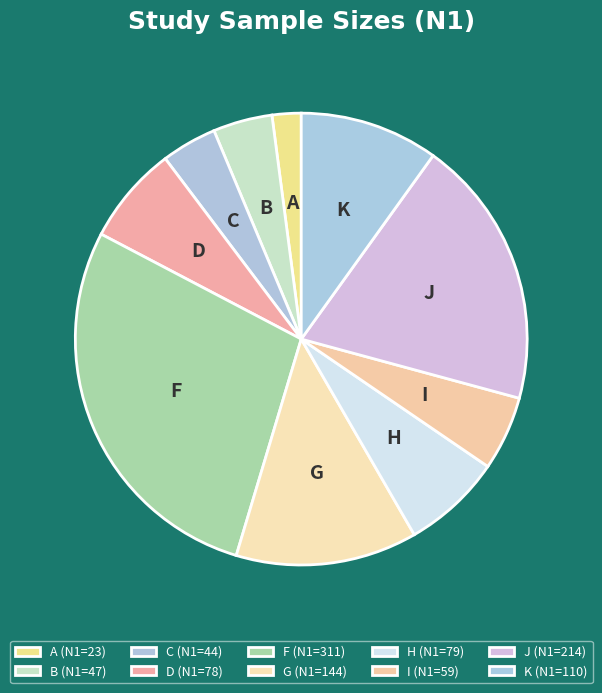

Is there a majority slice in this chart?

No